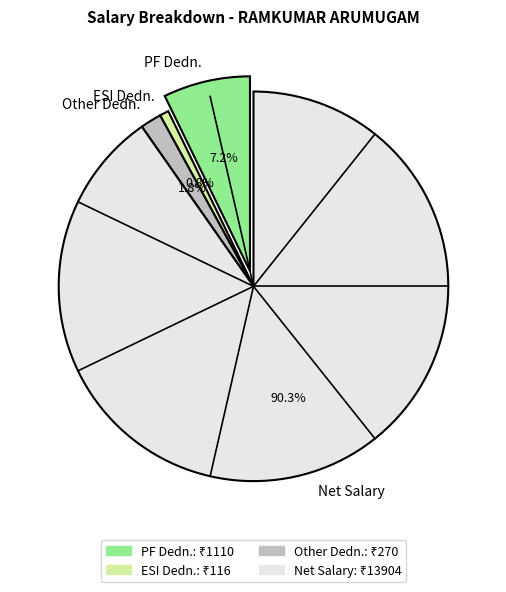

How many segments does this pie chart have?

4